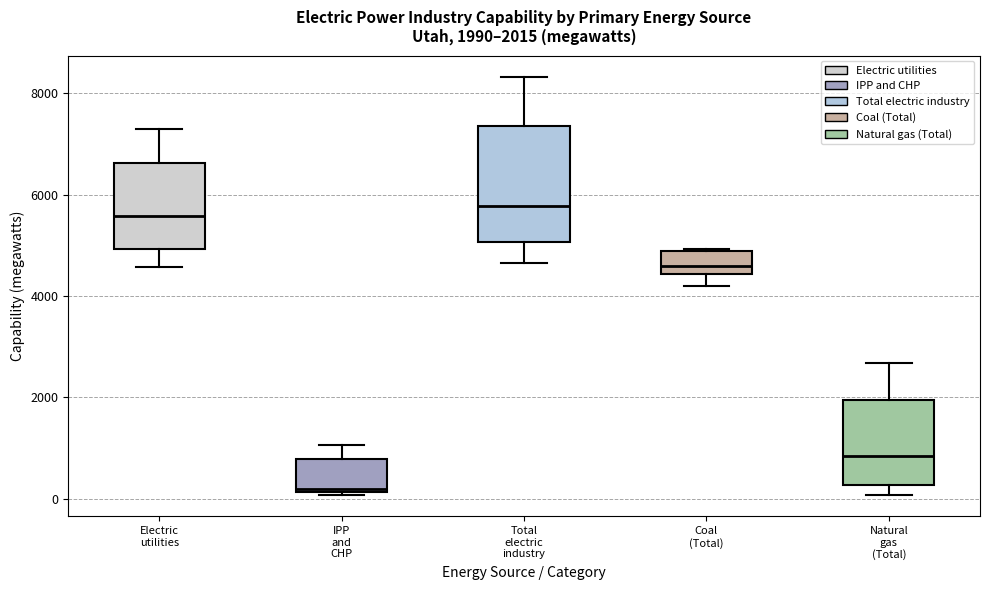

Which box has the highest median line?

Total electric industry